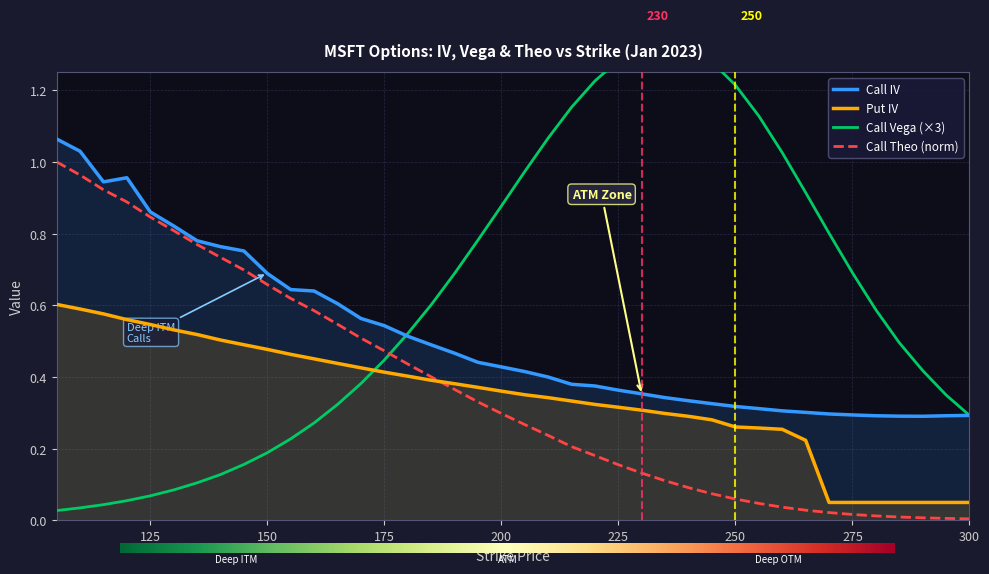

Which series has the largest total across all categories?

Call Vega